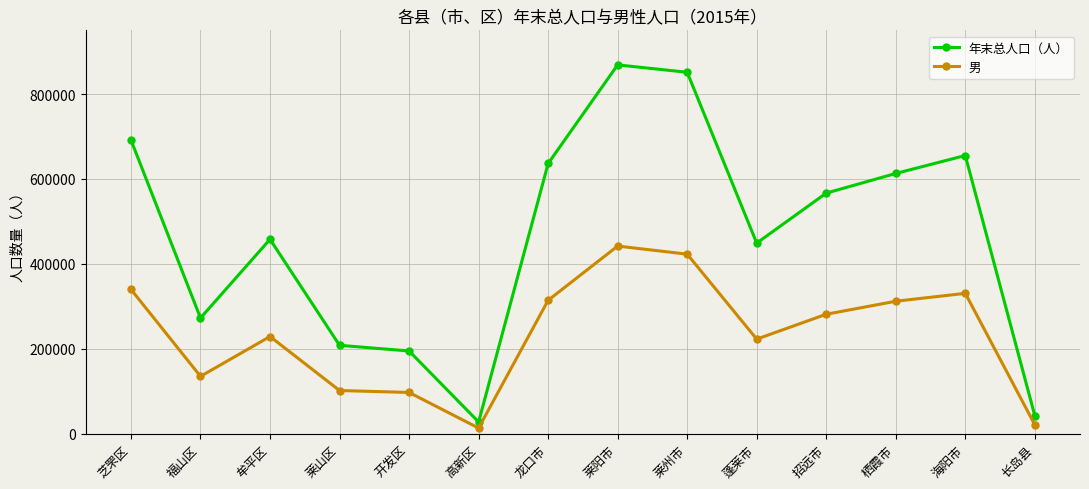

What is the difference between the 年末总人口（人） values at 长岛县 and 栖霞市?

570632